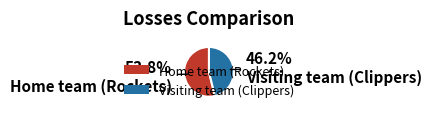

Which category has the smallest portion of the pie?

Visiting team (Clippers)